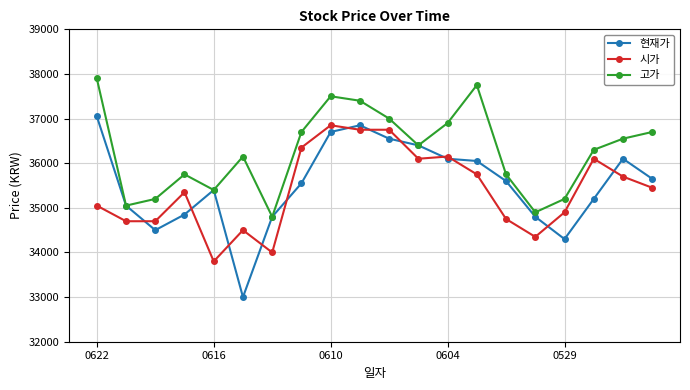

What is the greatest value displayed?

37900